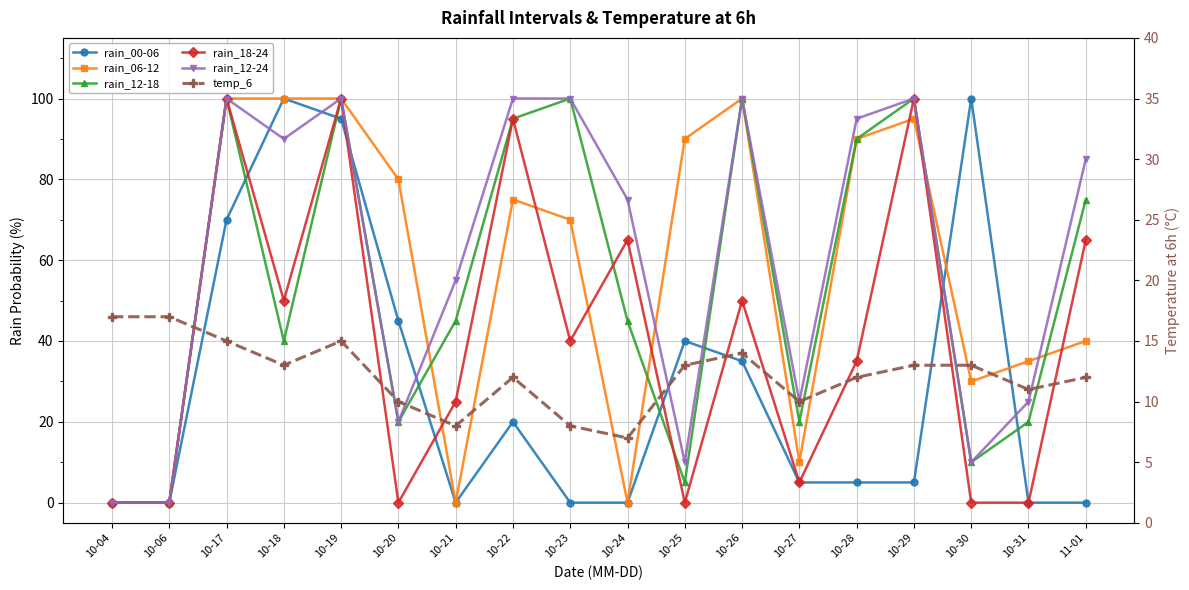

Reading left to right, list all the values displayed in this chart.

rain_00-06: 10-04=0	10-06=0	10-17=70	10-18=100	10-19=95	10-20=45	10-21=0	10-22=20	10-23=0	10-24=0	10-25=40	10-26=35	10-27=5	10-28=5	10-29=5	10-30=100	10-31=0	11-01=0
rain_06-12: 10-04=0	10-06=0	10-17=100	10-18=100	10-19=100	10-20=80	10-21=0	10-22=75	10-23=70	10-24=0	10-25=90	10-26=100	10-27=10	10-28=90	10-29=95	10-30=30	10-31=35	11-01=40
rain_12-18: 10-04=0	10-06=0	10-17=100	10-18=40	10-19=100	10-20=20	10-21=45	10-22=95	10-23=100	10-24=45	10-25=5	10-26=100	10-27=20	10-28=90	10-29=100	10-30=10	10-31=20	11-01=75
rain_18-24: 10-04=0	10-06=0	10-17=100	10-18=50	10-19=100	10-20=0	10-21=25	10-22=95	10-23=40	10-24=65	10-25=0	10-26=50	10-27=5	10-28=35	10-29=100	10-30=0	10-31=0	11-01=65
rain_12-24: 10-04=0	10-06=0	10-17=100	10-18=90	10-19=100	10-20=20	10-21=55	10-22=100	10-23=100	10-24=75	10-25=10	10-26=100	10-27=25	10-28=95	10-29=100	10-30=10	10-31=25	11-01=85
temp_6: 10-04=17	10-06=17	10-17=15	10-18=13	10-19=15	10-20=10	10-21=8	10-22=12	10-23=8	10-24=7	10-25=13	10-26=14	10-27=10	10-28=12	10-29=13	10-30=13	10-31=11	11-01=12